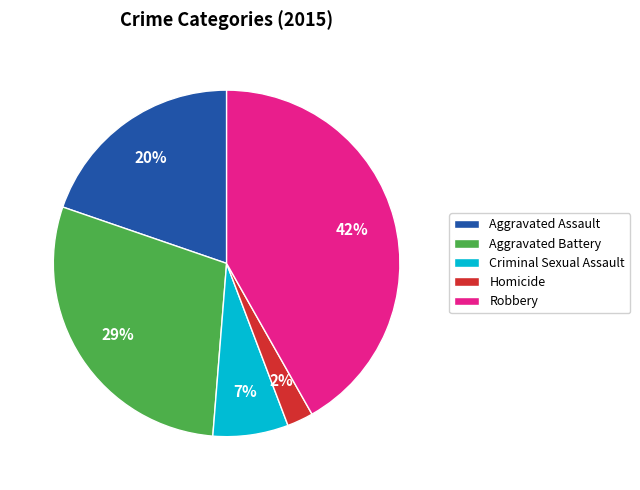

How many segments does this pie chart have?

5